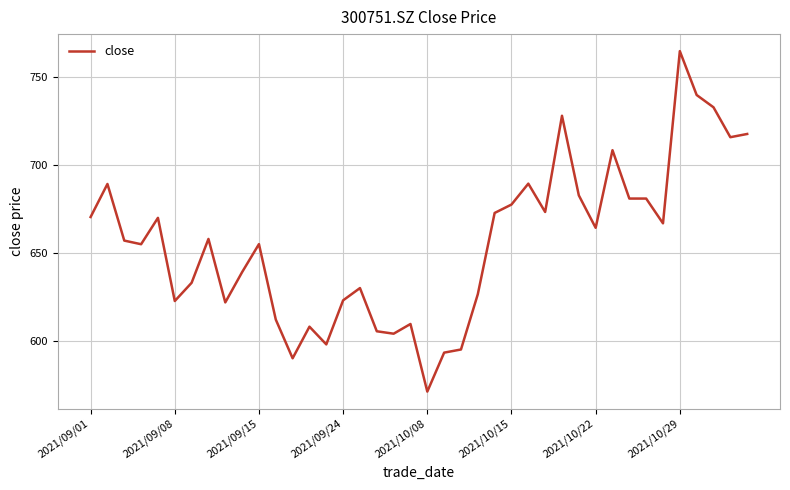

What is the difference between the maximum and minimum values?

194.0